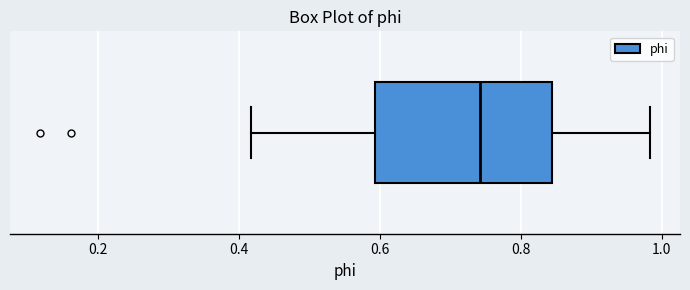

Transcribe this box plot: give where the median line is, the range the box spans, and where the two whiskers end, as read against the x-axis. The values are not printed on the chart, so give them approximately, as read against the axis.

median 0.74, box 0.60 to 0.84, whiskers 0.42 to 0.98